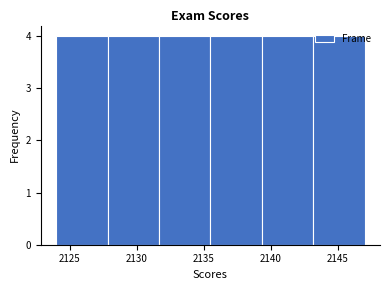

How tall is the bar that spans 2143.0 to 2147.0 on the x-axis? Neither the bar edges nor the heights are printed on the chart, so give them approximately, as read against the axes.

4